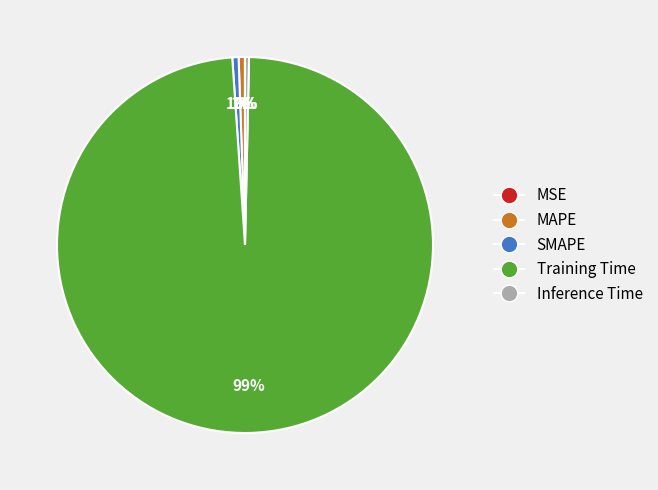

Which category has the biggest portion of the pie?

Training Time